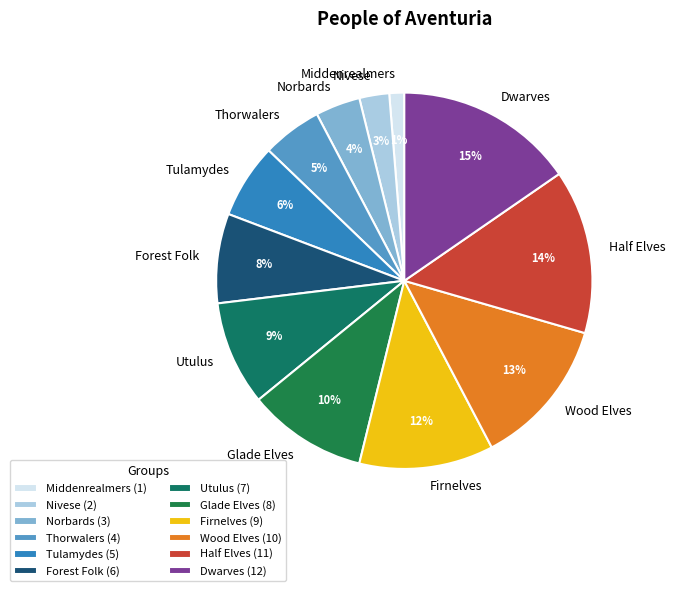

To the nearest percent, what is the difference between the Half Elves and Thorwalers slice percentages?

9%